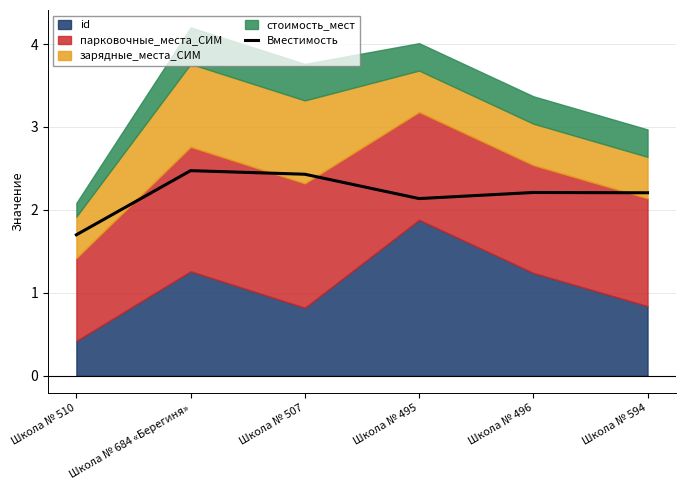

What is the smallest value displayed?

1.7